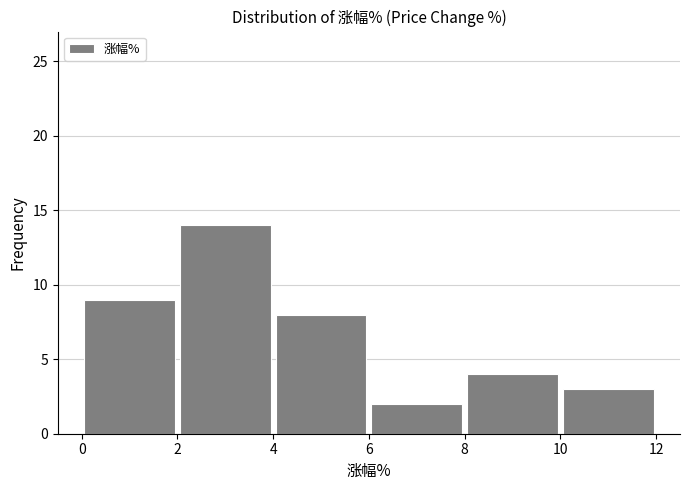

Reading left to right, list every bar in this chart as the range it spans on the x-axis followed by its height. The values are not printed on the chart, so give them approximately, as read against the axis.

0 to 2: 9
2 to 4: 14
4 to 6: 8
6 to 8: 2
8 to 10: 4
10 to 12: 3